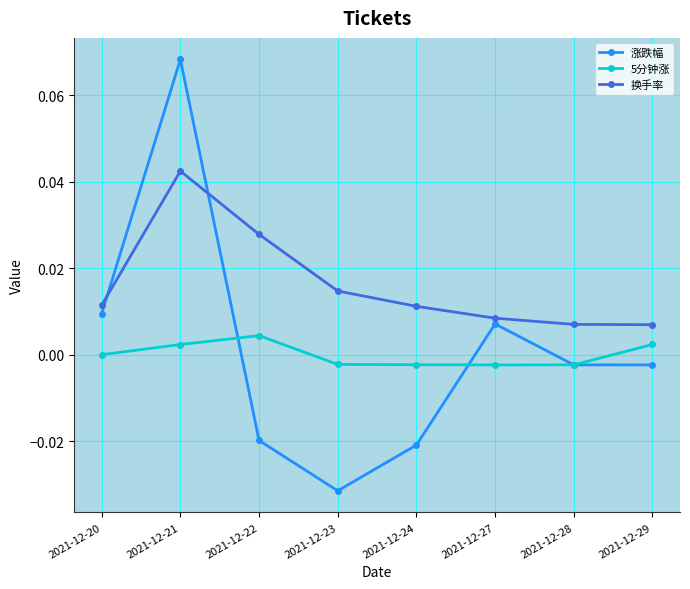

Which category has the lowest value across all series?

2021-12-23